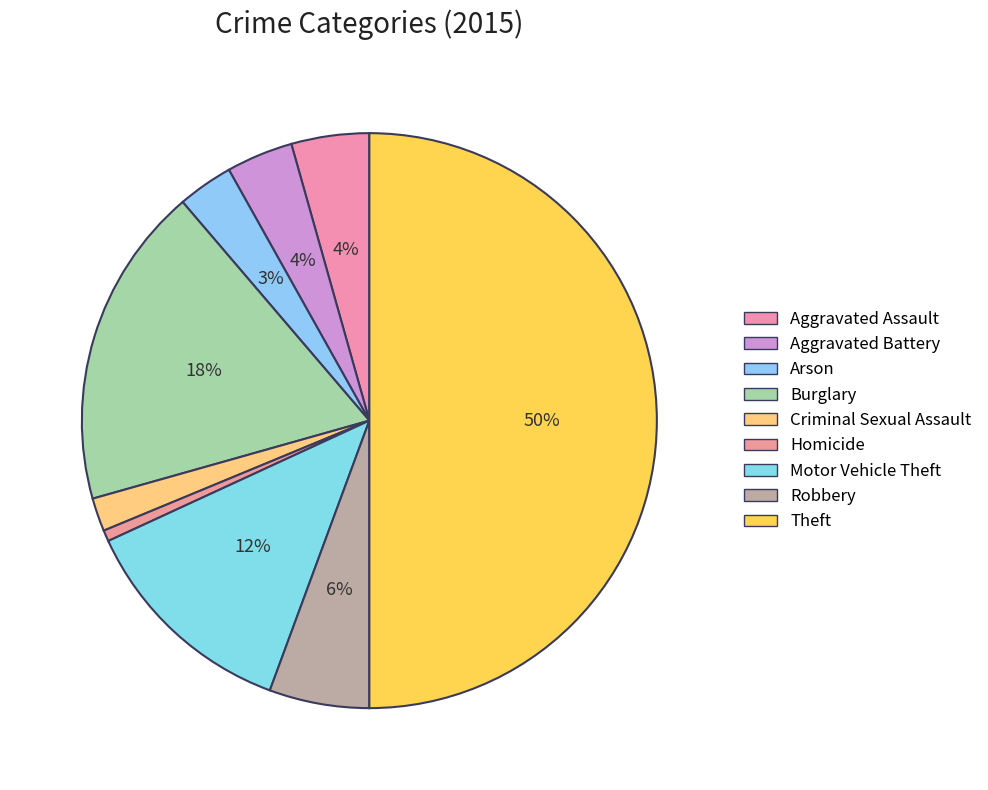

Is there any slice that represents more than half of the pie?

No